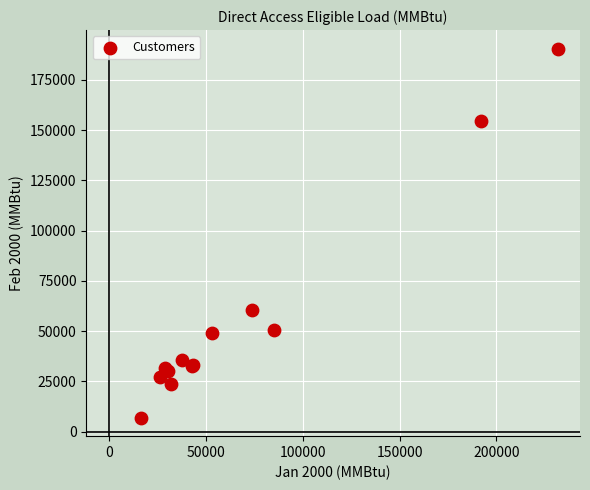

What Y value in the scatter plot is closest to 98755?

60353